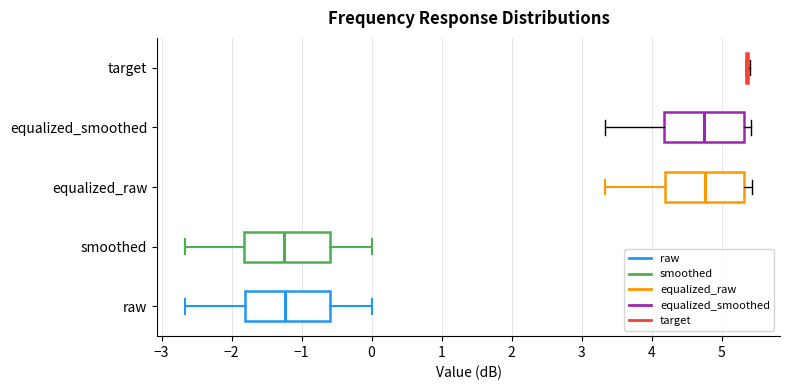

Reading bottom to top, read every box against the x-axis: the position of its median line, the range the box covers, and the ends of its whiskers. The values are not printed on the chart, so give them approximately, as read against the axis.

raw: median -1.2, box -1.8 to -0.6, whiskers -2.7 to 0.0
smoothed: median -1.2, box -1.8 to -0.6, whiskers -2.7 to 0.0
equalized_raw: median 4.8, box 4.2 to 5.3, whiskers 3.3 to 5.4
equalized_smoothed: median 4.8, box 4.2 to 5.3, whiskers 3.3 to 5.4
target: box collapsed to a line at 5.4, whiskers 5.4 to 5.4